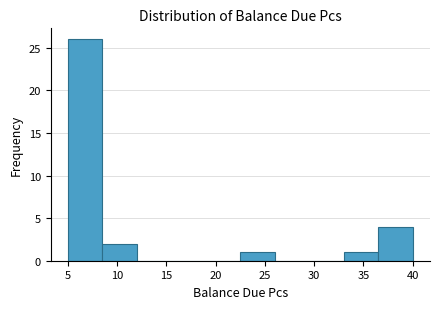

Over which range of the x-axis is the bar tallest?

5.0 to 8.5